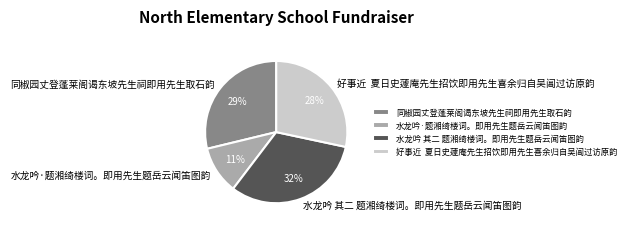

Approximately how many times larger is the value at 水龙吟 其二 题湘绮楼词。即用先生题岳云闻笛图韵 compared to 水龙吟·题湘绮楼词。即用先生题岳云闻笛图韵?

2.9